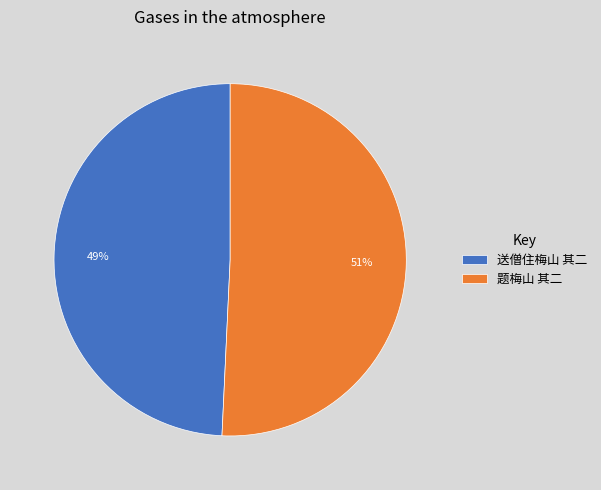

To the nearest percent, what percentage of the pie is 送僧住梅山 其二?

49%